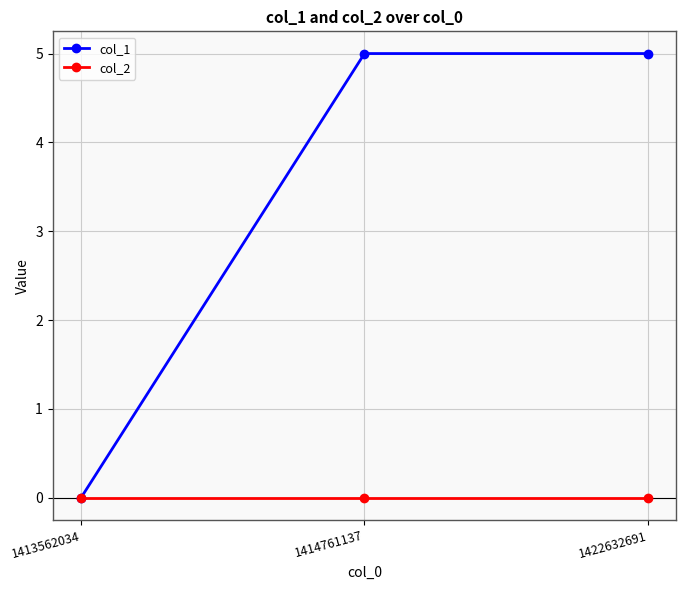

Rank the series by their maximum value, from lowest to highest.

col_2, col_1